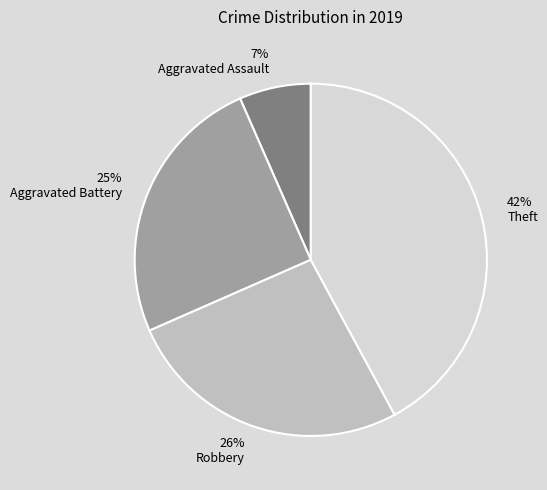

Combined, do Robbery and Theft account for over 50%?

Yes